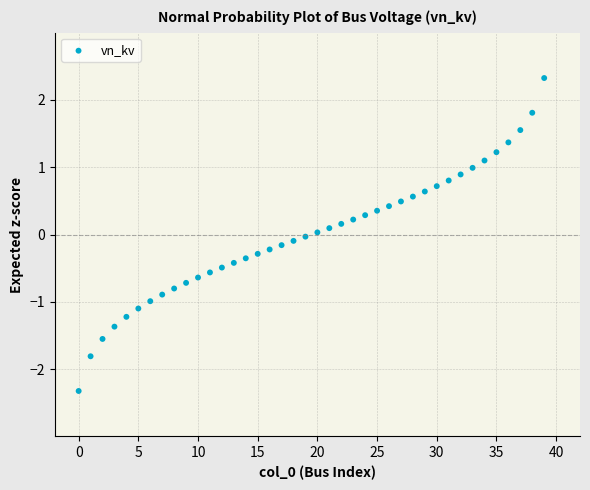

What is the range of Y values (max minus min)?

4.7